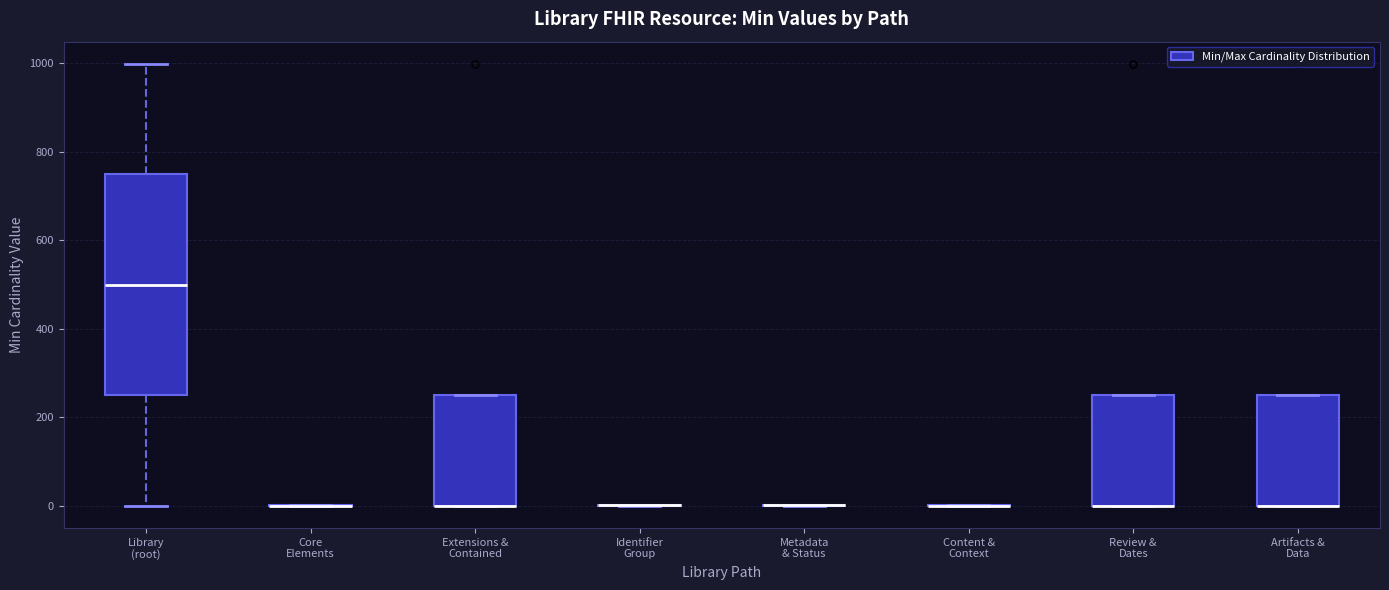

Reading left to right, read every box against the y-axis: the position of its median line, the range the box covers, and the ends of its whiskers. The values are not printed on the chart, so give them approximately, as read against the axis.

Library (root): median 500, box 240 to 740, whiskers 0 to 1000
Core Elements: box collapsed to a line at 0, whiskers 0 to 0
Extensions & Contained: median 0 (drawn on the box's lower edge), box 0 to 260, whiskers 0 to 260
Identifier Group: box collapsed to a line at 0, whiskers 0 to 0
Metadata & Status: box collapsed to a line at 0, whiskers 0 to 0
Content & Context: box collapsed to a line at 0, whiskers 0 to 0
Review & Dates: median 0 (drawn on the box's lower edge), box 0 to 260, whiskers 0 to 260
Artifacts & Data: median 0 (drawn on the box's lower edge), box 0 to 260, whiskers 0 to 260